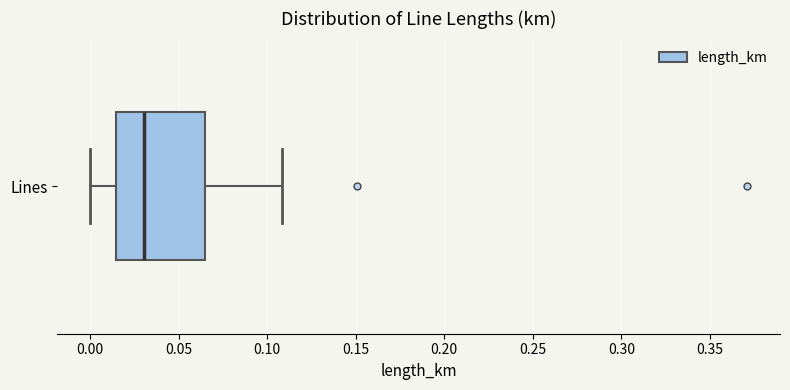

Read this box plot against the x-axis: the position of the median line, the range covered by the box, and the ends of both whiskers. The values are not printed on the chart, so give them approximately, as read against the axis.

median 0.030, box 0.015 to 0.065, whiskers 0.000 to 0.110